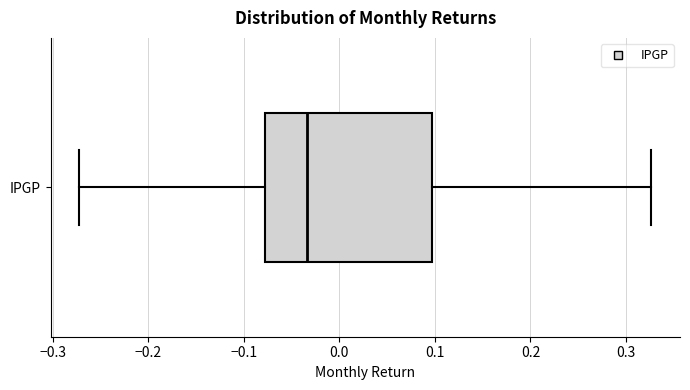

Read this box plot against the x-axis: the position of the median line, the range covered by the box, and the ends of both whiskers. The values are not printed on the chart, so give them approximately, as read against the axis.

median -0.03, box -0.08 to 0.10, whiskers -0.27 to 0.33